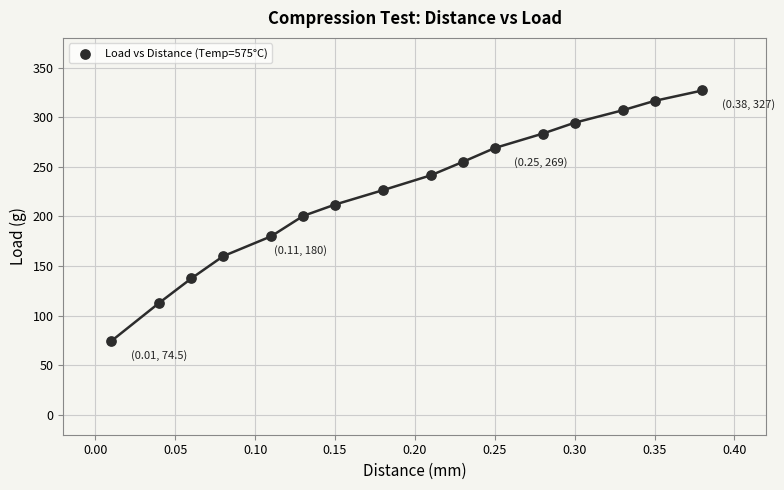

What is the range of Y values (max minus min)?

252.5